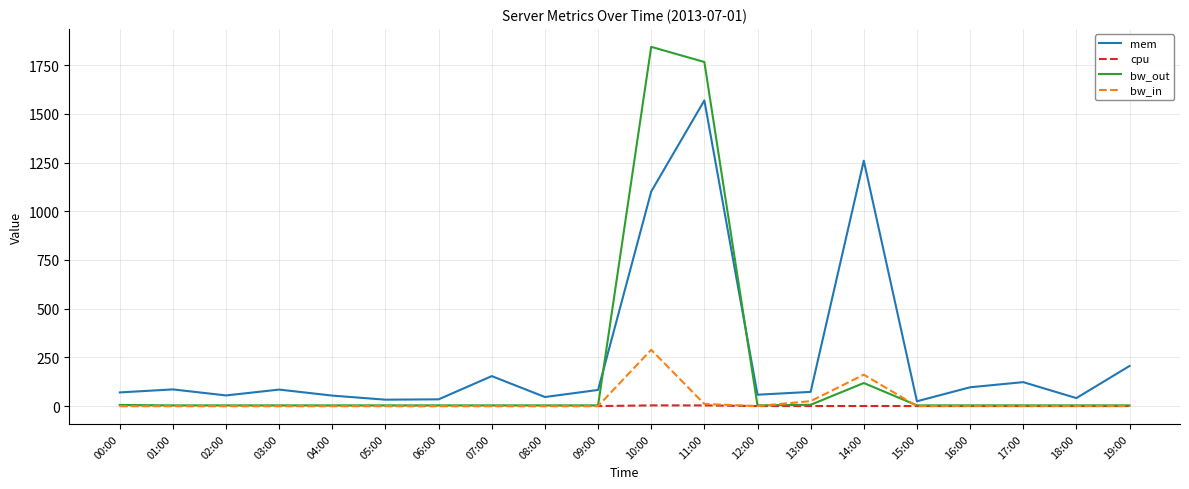

The value of cpu at 13:00 is 0.0. True or false?

True